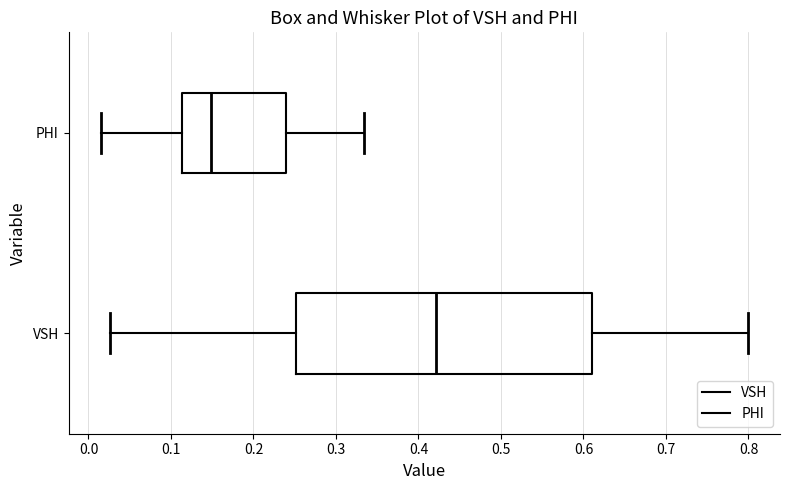

Which box is the widest, from its left edge to its right edge?

VSH